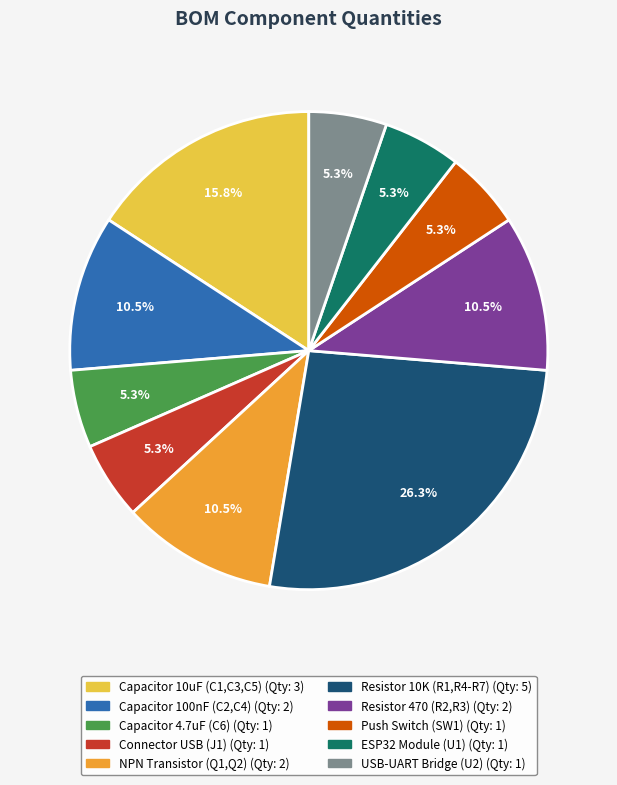

To the nearest percent, what percentage of the pie is USB-UART Bridge (U2)?

5%